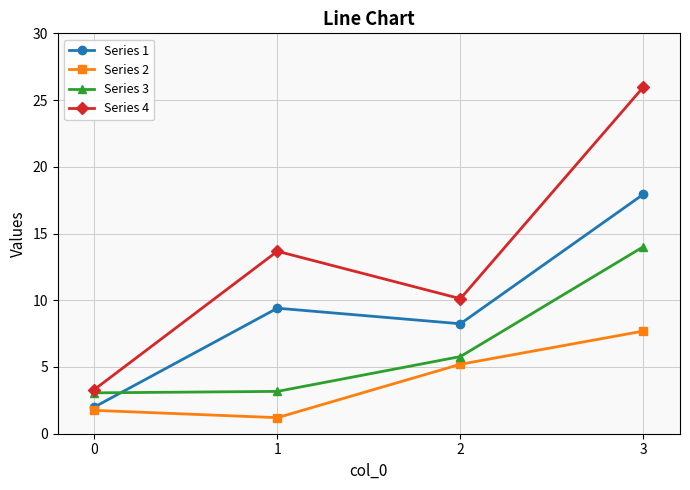

The value of Series 3 at 0 is 4.4. True or false?

False